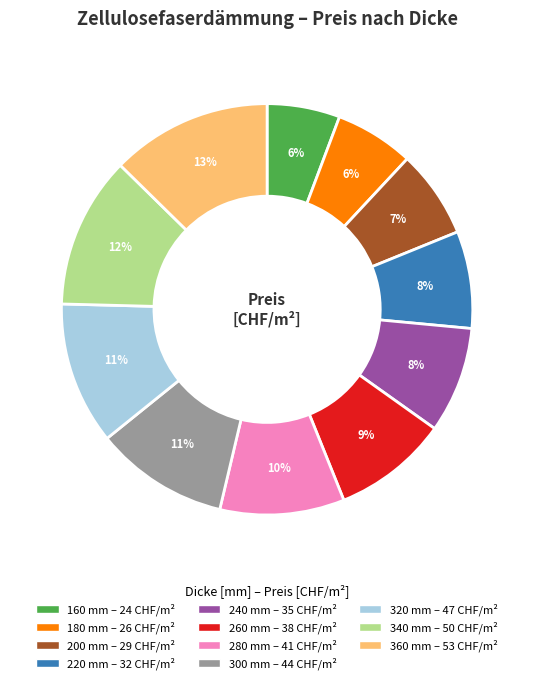

The 220 slice represents 8% of the pie. True or false?

True